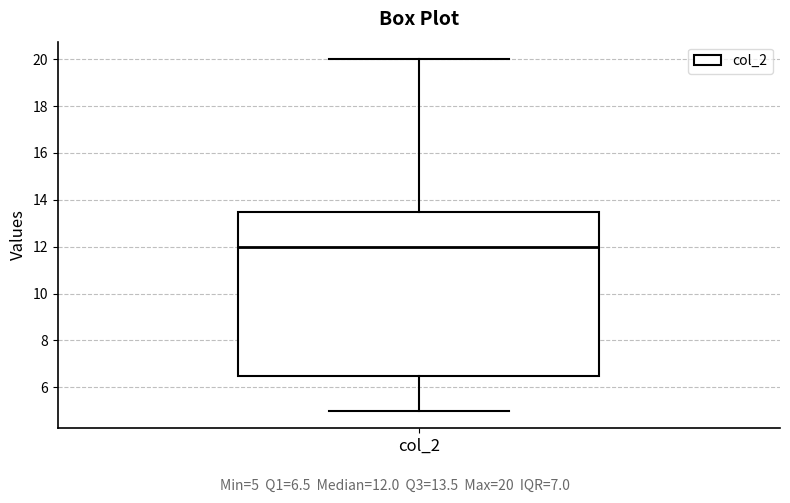

Where does the upper whisker of the box for col_2 end on the y-axis? The values are not printed on the chart, so give them approximately, as read against the axis.

20.0